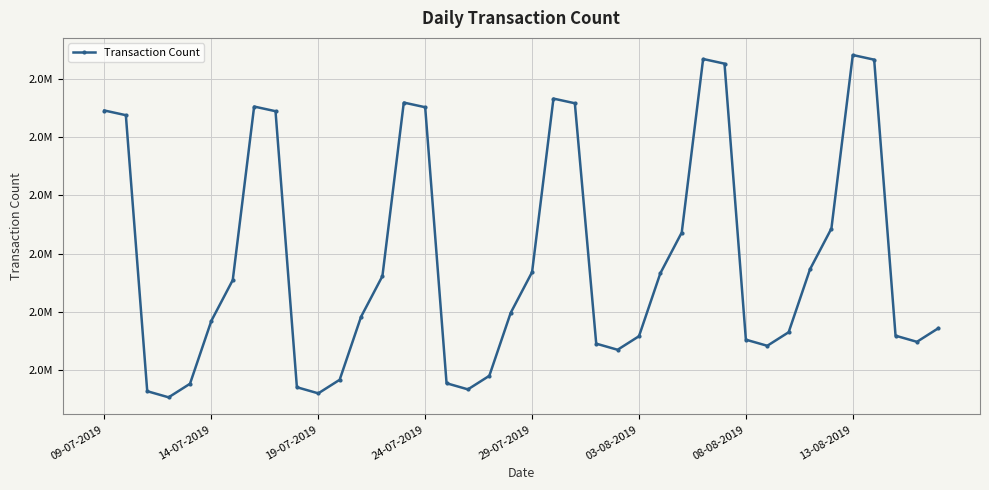

Where is the data nearest to the value 2547092?

34